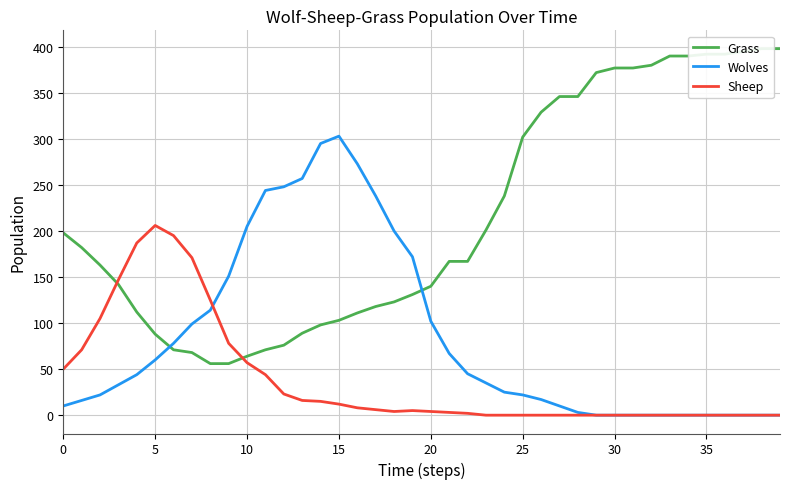

Between 25 and 20, which is larger?

25